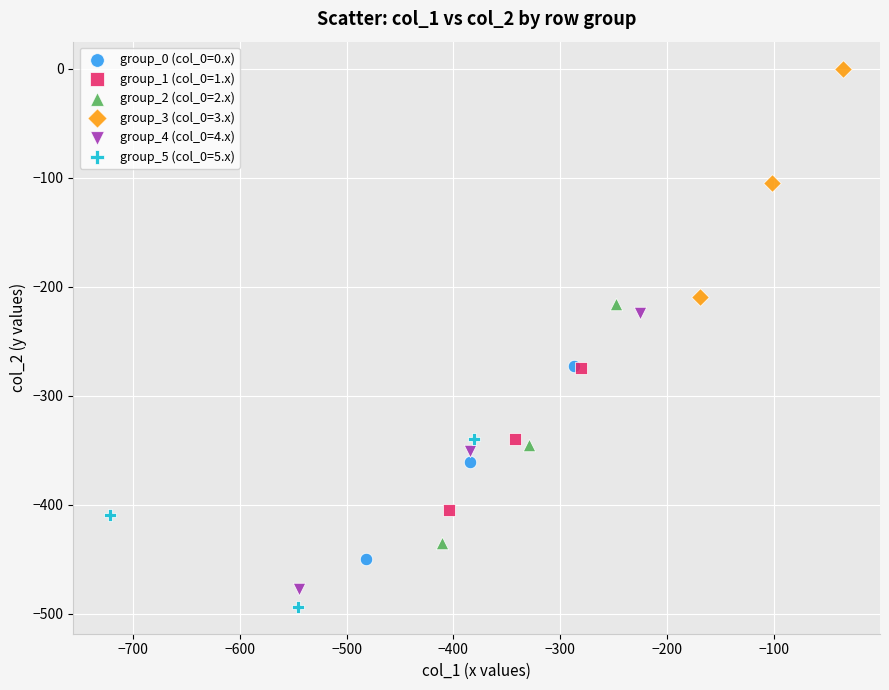

Which series contains the highest Y value?

group_3 (col_0=3.x)